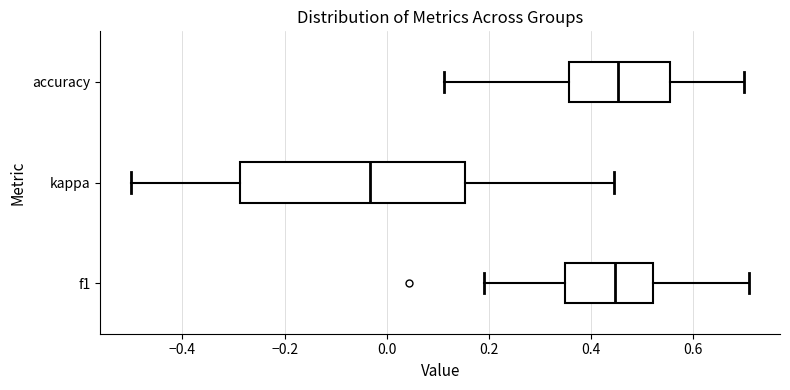

Reading bottom to top, read every box against the x-axis: the position of its median line, the range the box covers, and the ends of its whiskers. The values are not printed on the chart, so give them approximately, as read against the axis.

f1: median 0.44, box 0.34 to 0.52, whiskers 0.20 to 0.70
kappa: median -0.04, box -0.28 to 0.16, whiskers -0.50 to 0.44
accuracy: median 0.46, box 0.36 to 0.56, whiskers 0.12 to 0.70